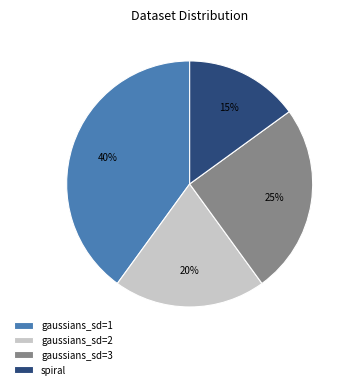

Does spiral represent more than half of the total?

No